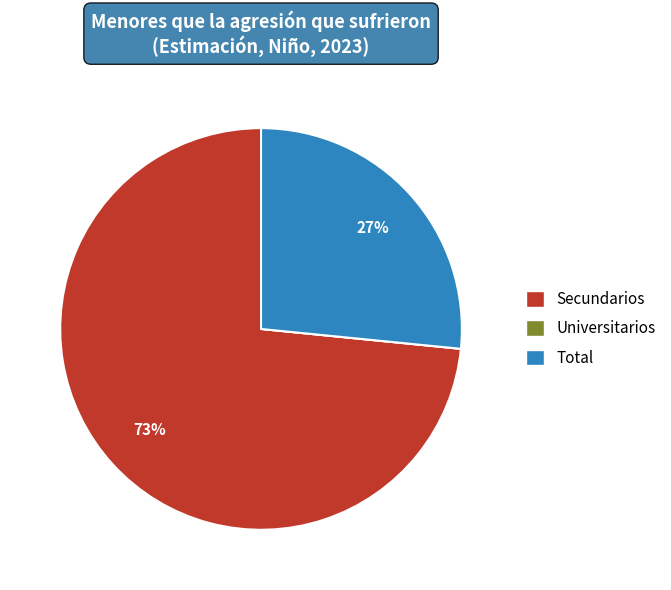

To the nearest percent, what is the difference between the largest and smallest slice percentages?

73%